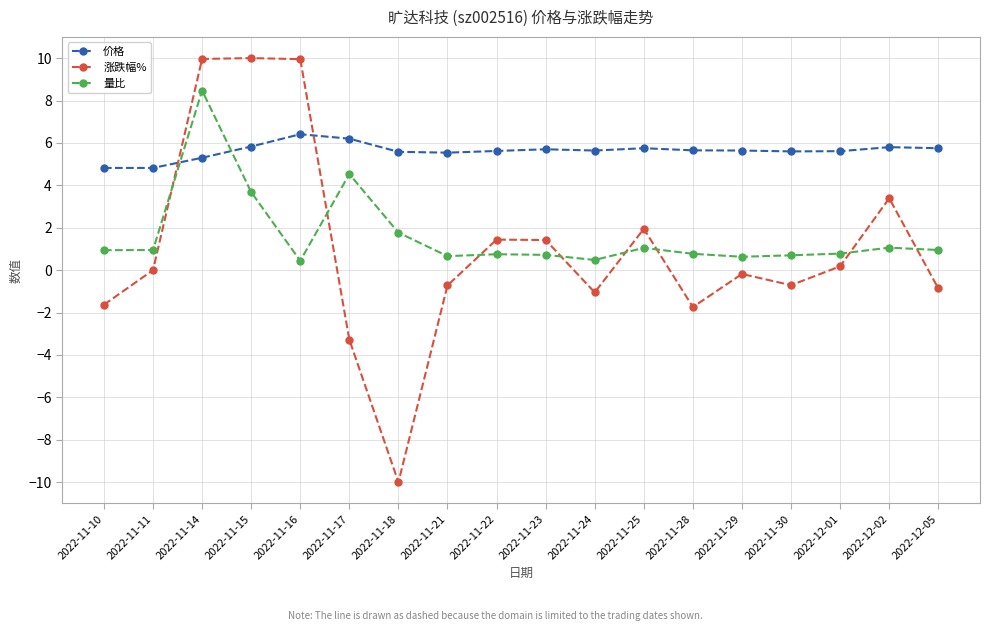

Where do 涨跌幅% and 价格 first cross each other?

2022-11-11 and 2022-11-14